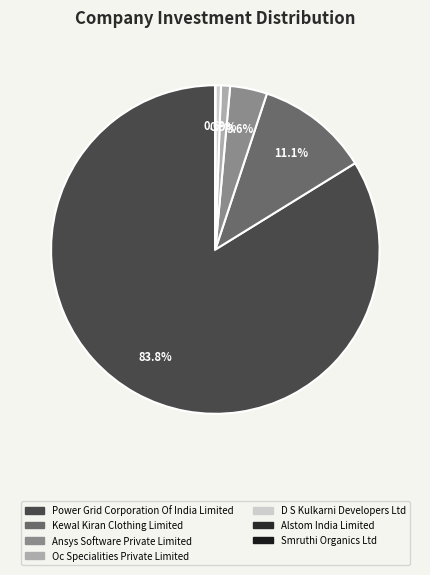

What is the change in value from Kewal Kiran Clothing Limited to Smruthi Organics Ltd?

-1000000.0